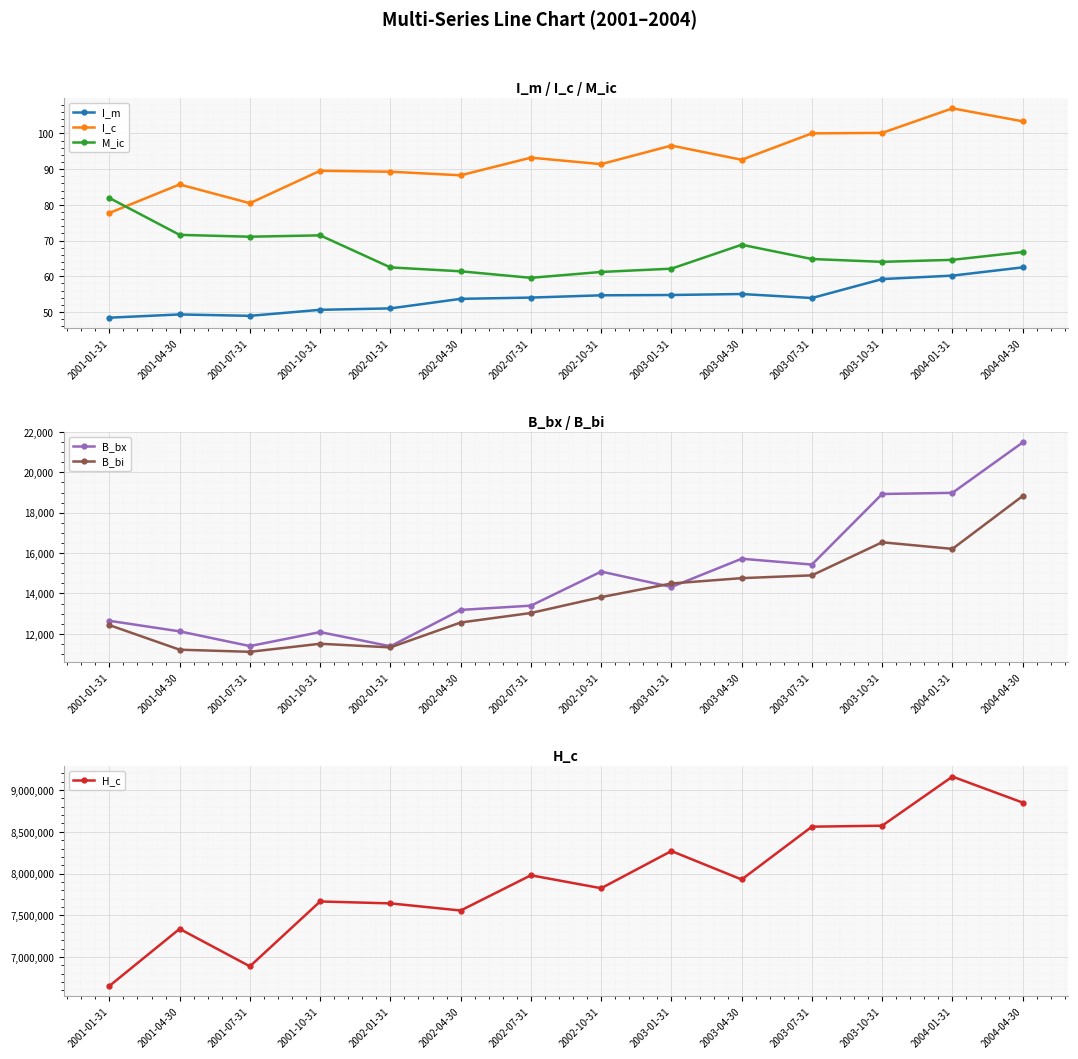

How many interior local peaks does the B_bx series have?

3